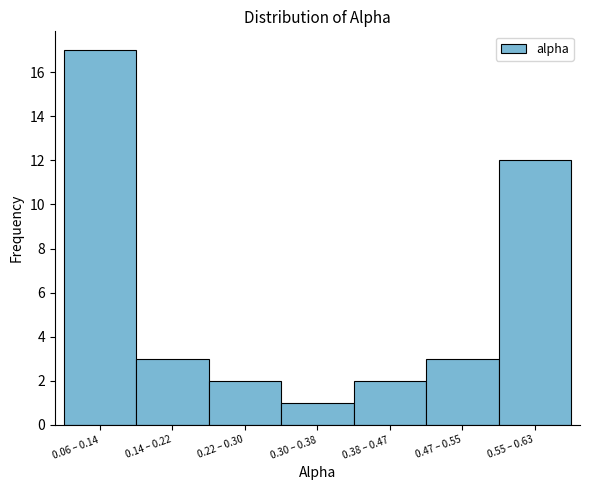

Reading left to right, what are all the values shown in this chart?

0.06 – 0.14=17	0.14 – 0.22=3	0.22 – 0.30=2	0.30 – 0.38=1	0.38 – 0.47=2	0.47 – 0.55=3	0.55 – 0.63=12